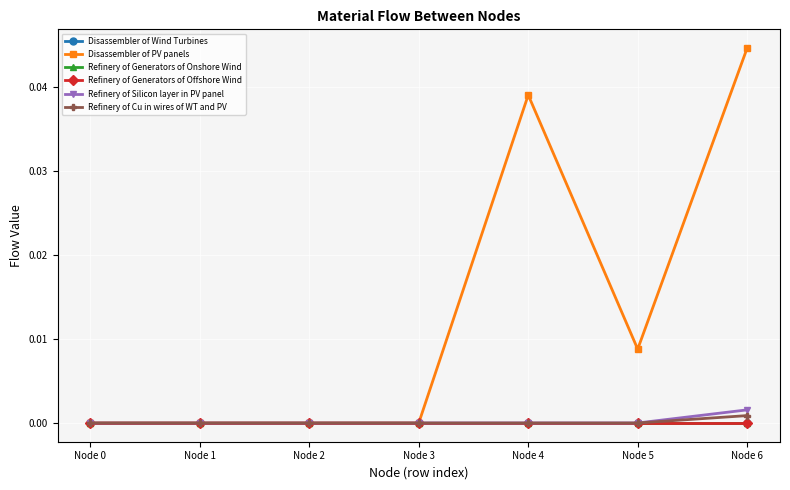

Is this an area chart (filled region under the line)?

No